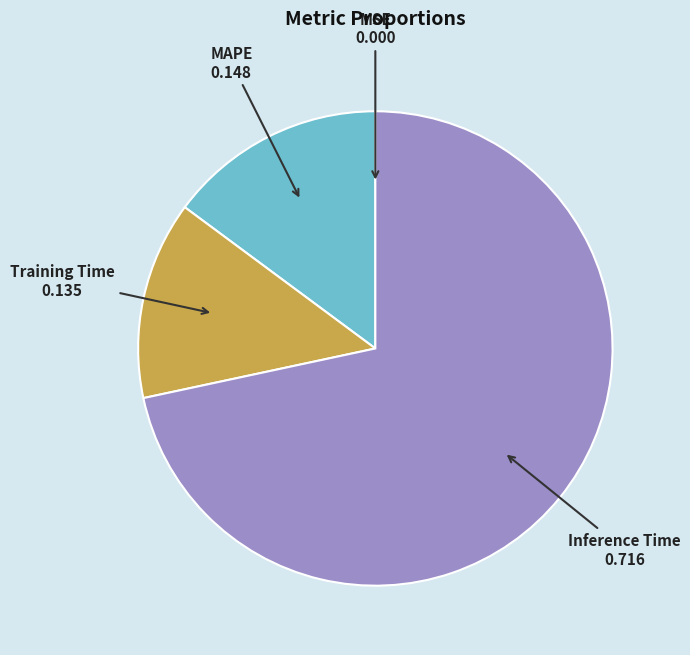

Is there a majority slice in this chart?

Yes